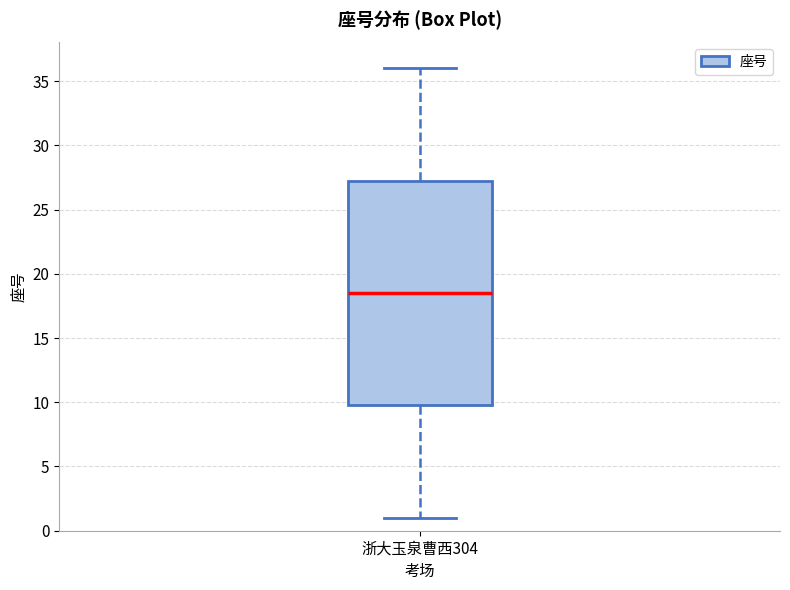

Read this box plot against the y-axis: the position of the median line, the range covered by the box, and the ends of both whiskers. The values are not printed on the chart, so give them approximately, as read against the axis.

median 18.5, box 10.0 to 27.5, whiskers 1.0 to 36.0